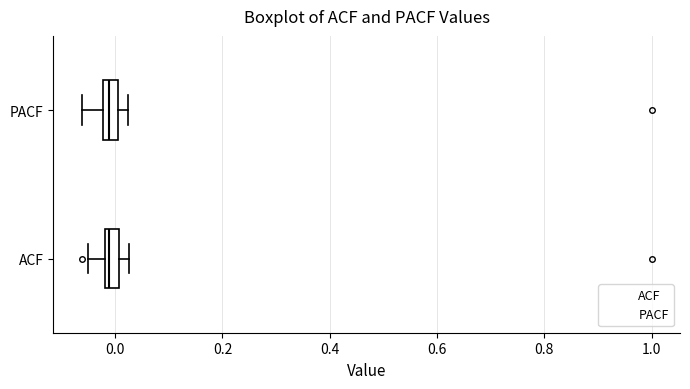

Where does the left whisker of the box for ACF end on the x-axis? The values are not printed on the chart, so give them approximately, as read against the axis.

-0.04